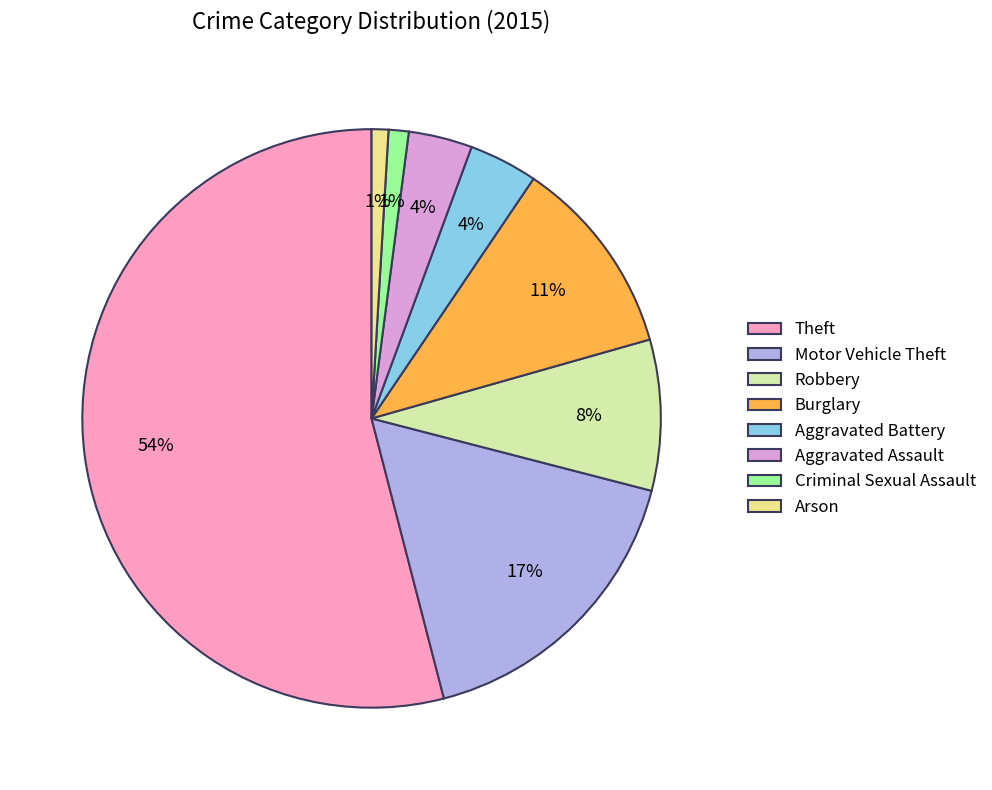

Is there a majority slice in this chart?

Yes